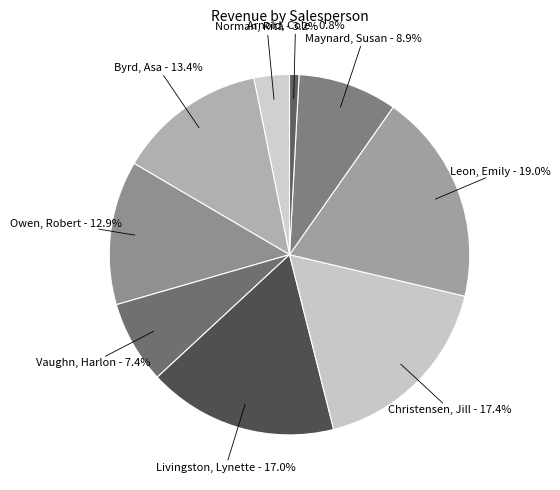

How many slices are in this pie chart?

9